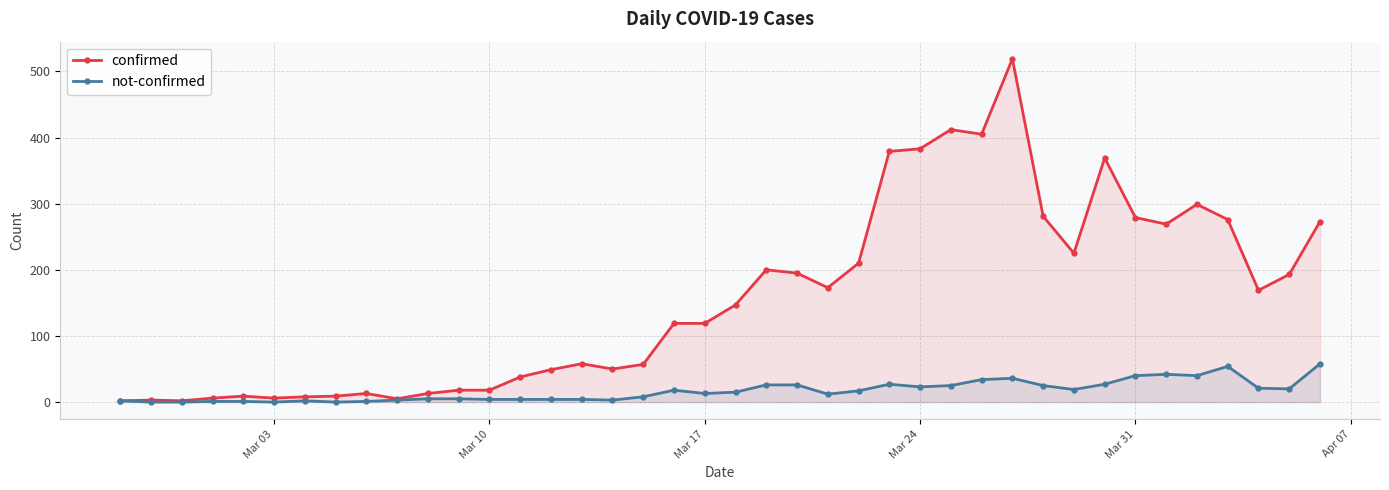

Which series has the largest range (max minus min)?

confirmed